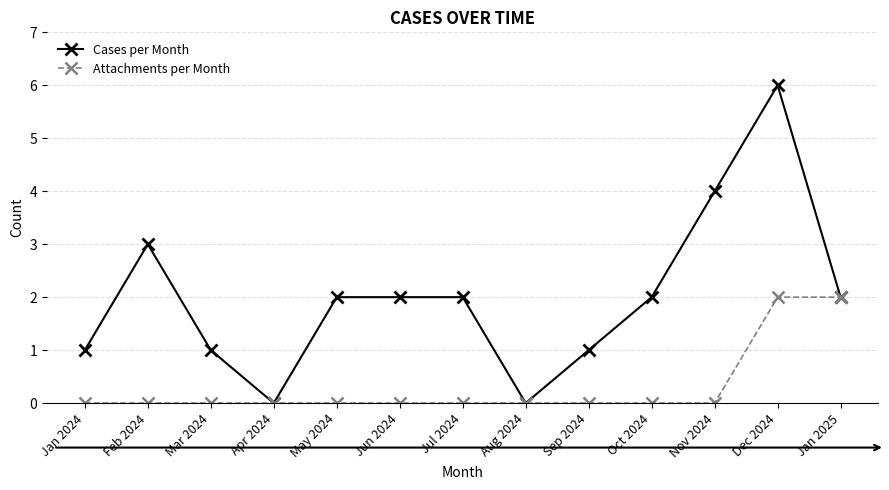

At which category is the sum across all series the highest?

Dec 2024